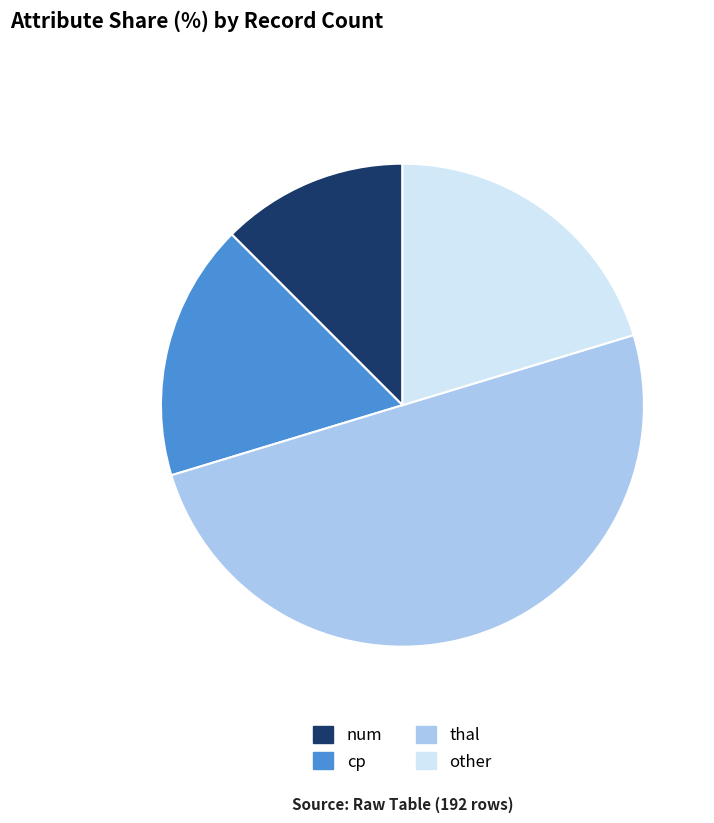

The cp slice represents 10% of the pie. True or false?

False